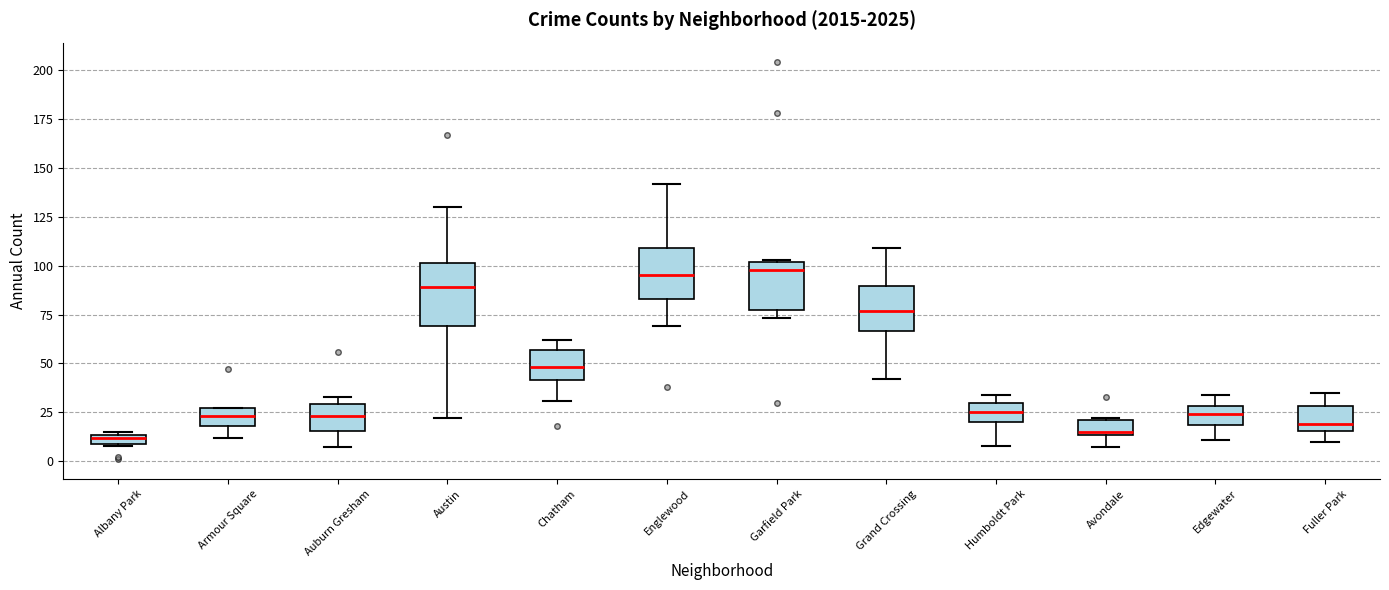

Where does the lower whisker of the box for Grand Crossing end on the y-axis? The values are not printed on the chart, so give them approximately, as read against the axis.

40